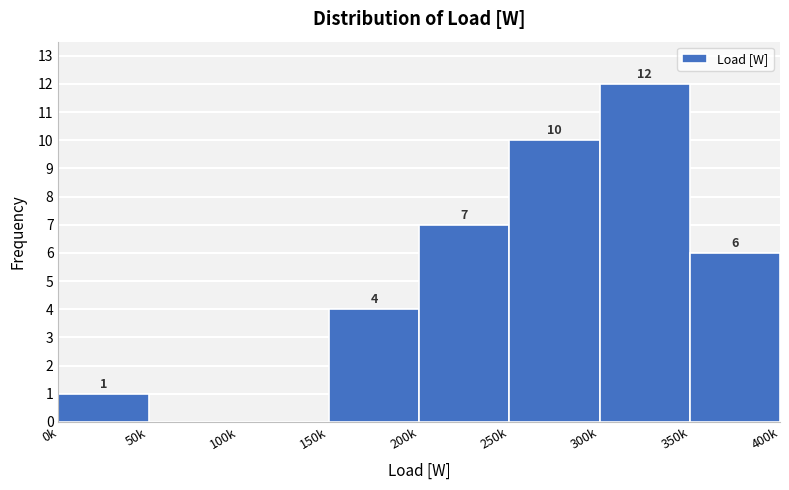

Reading left to right, list all the values displayed in this chart.

0k=1	50k=0	100k=0	150k=4	200k=7	250k=10	300k=12	350k=6